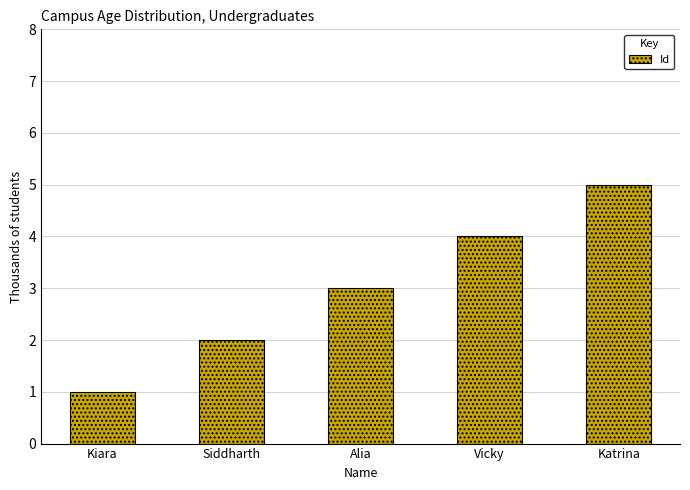

Read the value at Katrina.

5